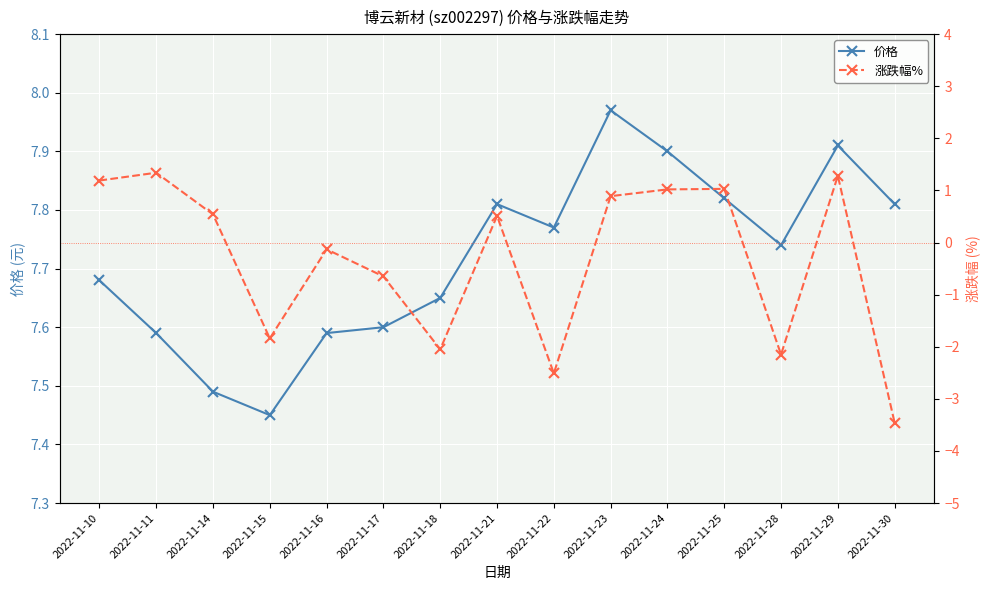

What is the difference between the 涨跌幅% values at 2022-11-14 and 2022-11-29?

0.7